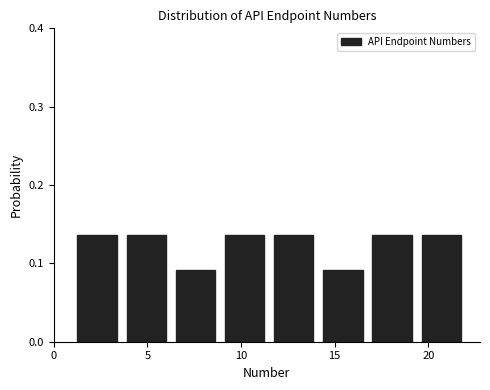

Reading left to right, list every bar in this chart as the range it spans on the x-axis followed by its height. Neither the bar edges nor the heights are printed on the chart, so give them approximately, as read against the axes.

1.0 to 3.5: 0.14
3.5 to 6.5: 0.14
6.5 to 9.0: 0.09
9.0 to 11.5: 0.14
11.5 to 14.0: 0.14
14.0 to 17.0: 0.09
17.0 to 19.5: 0.14
19.5 to 22.0: 0.14